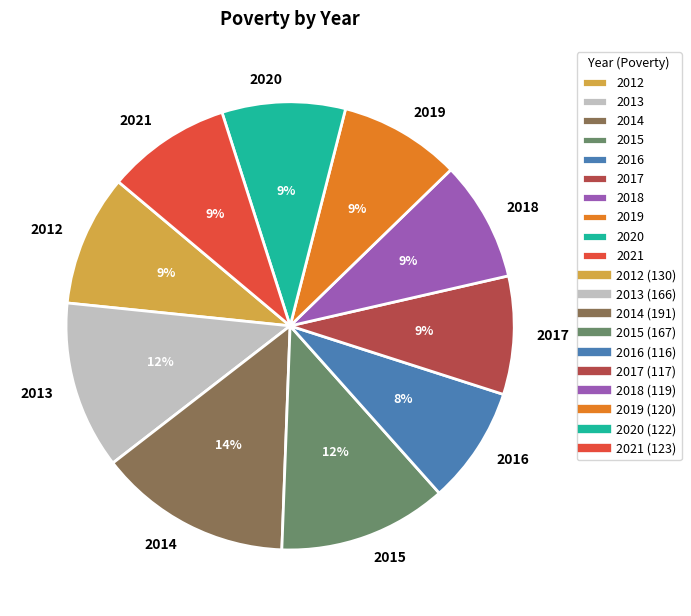

True or false: 2016 accounts for 8% of the total.

True